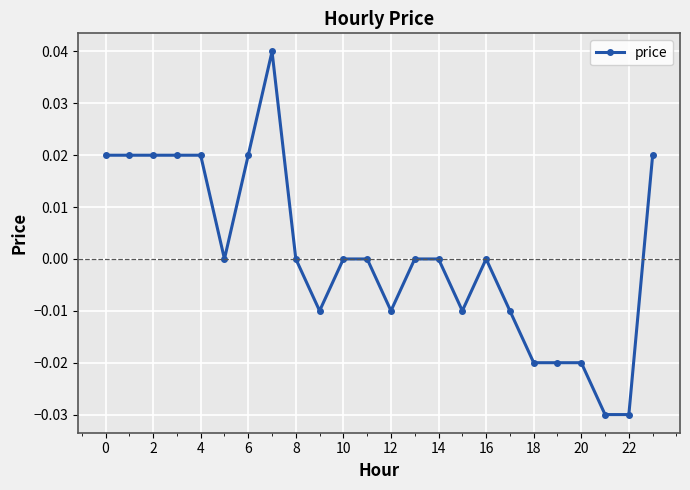

True or false: there are more than 1 points higher than both neighbors.

True